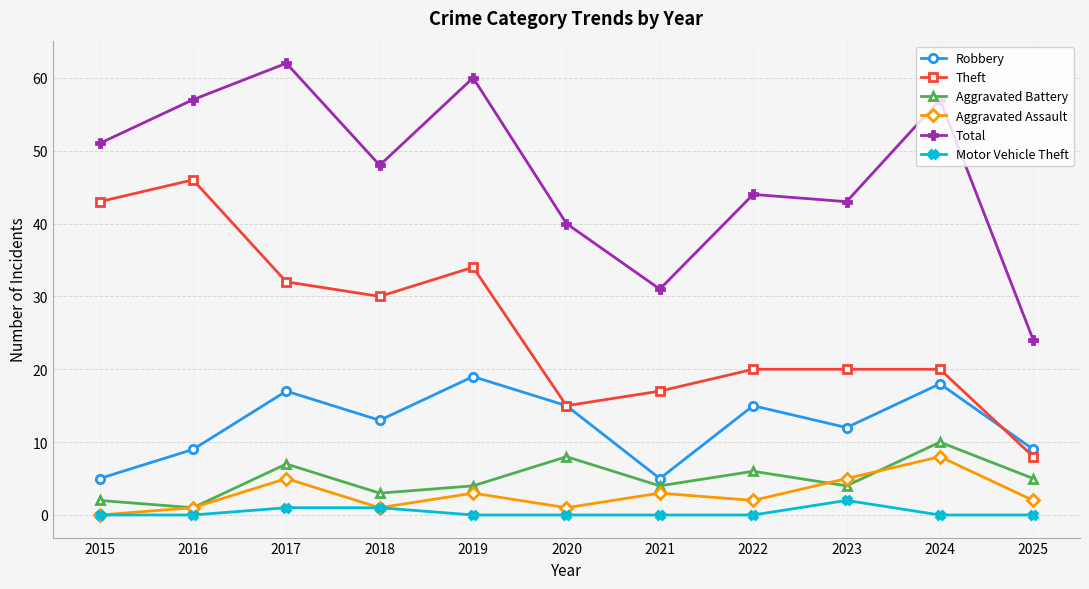

How many series are shown in this chart?

6